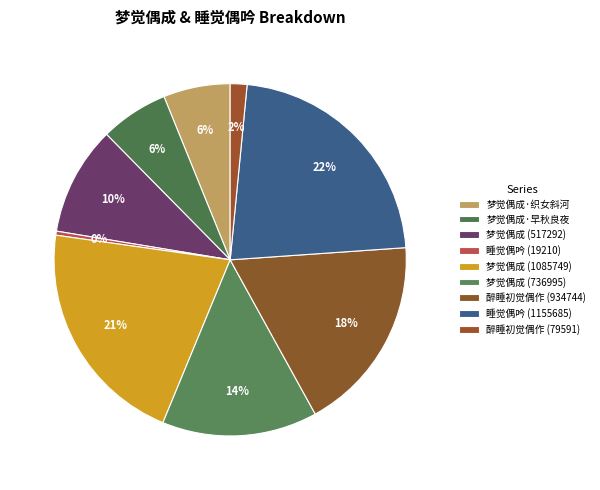

The 醉睡初觉偶作 (934744) slice represents 8% of the pie. True or false?

False